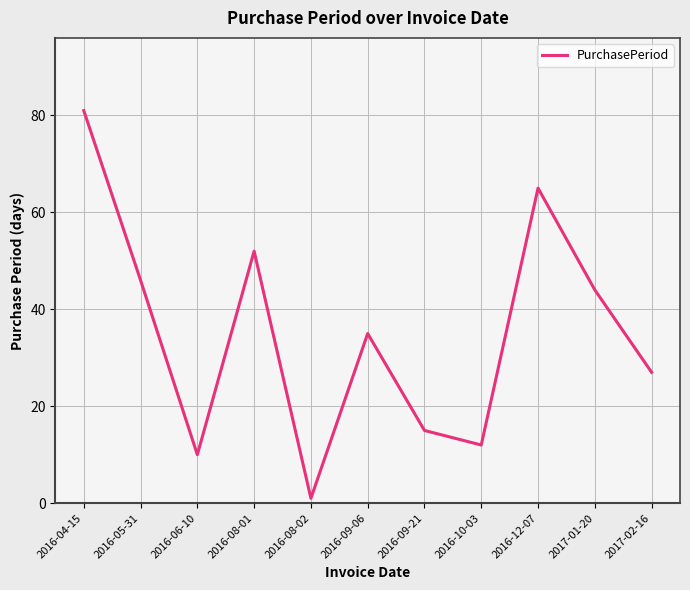

At which label is the value closest to 41?

2017-01-20